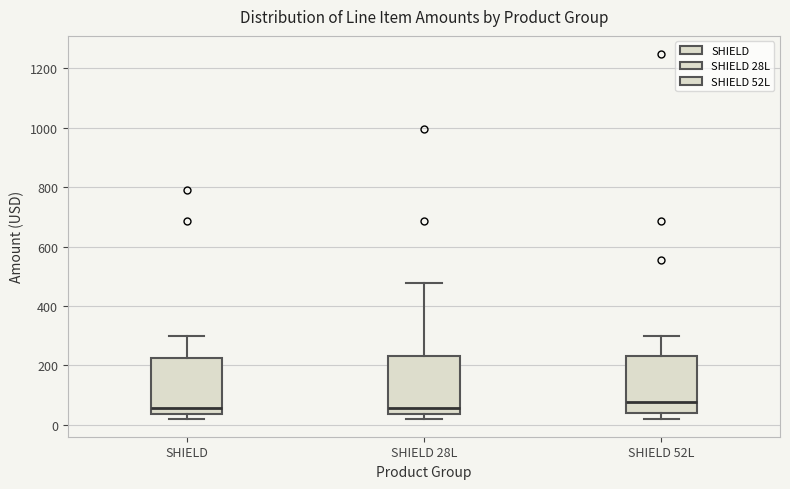

Reading left to right, transcribe this box plot: for each box, give where its median line is, the range the box spans, and where its two whiskers end, as read against the y-axis. The values are not printed on the chart, so give them approximately, as read against the axis.

SHIELD: median 60, box 40 to 220, whiskers 20 to 300
SHIELD 28L: median 60, box 40 to 240, whiskers 20 to 480
SHIELD 52L: median 80, box 40 to 240, whiskers 20 to 300